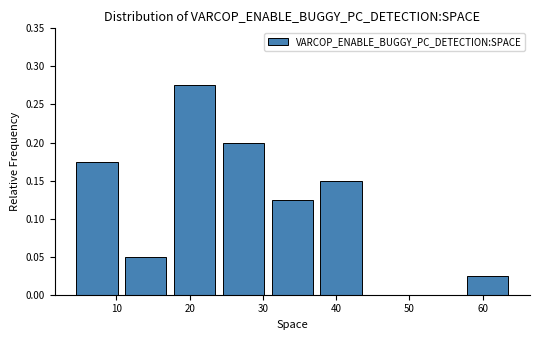

Reading left to right, list every bar in this chart as the range it spans on the x-axis followed by its height. Neither the bar edges nor the heights are printed on the chart, so give them approximately, as read against the axes.

4 to 11: 0.175
11 to 17: 0.050
17 to 24: 0.275
24 to 31: 0.200
31 to 37: 0.125
37 to 44: 0.150
44 to 51: 0
51 to 57: 0
57 to 64: 0.025